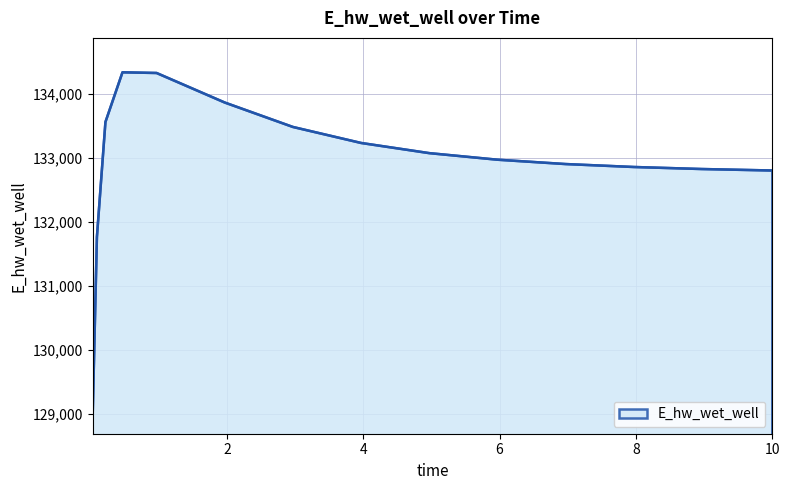

What is the difference between the maximum and minimum values?

5374.2